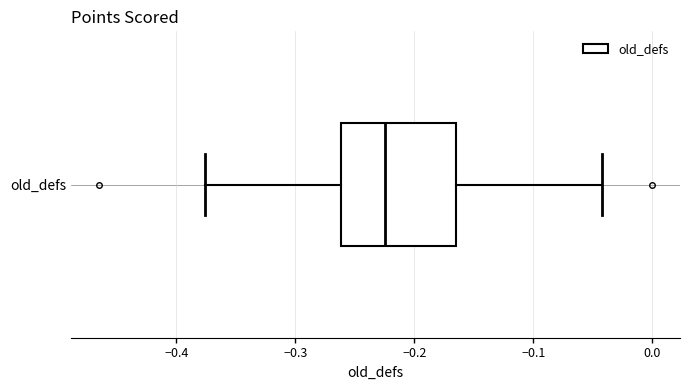

Read this box plot against the x-axis: the position of the median line, the range covered by the box, and the ends of both whiskers. The values are not printed on the chart, so give them approximately, as read against the axis.

median -0.22, box -0.26 to -0.17, whiskers -0.38 to -0.04